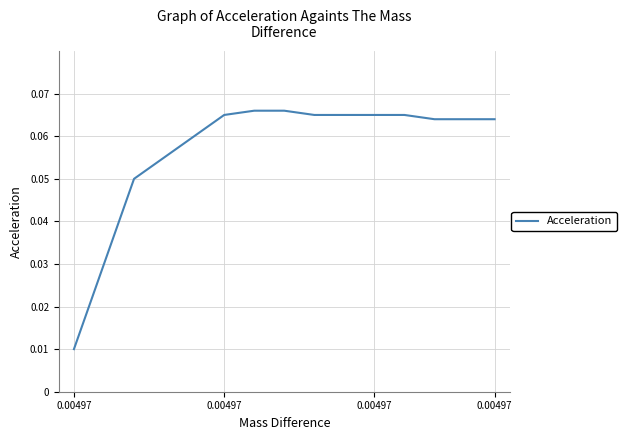

What is the average value?

0.1